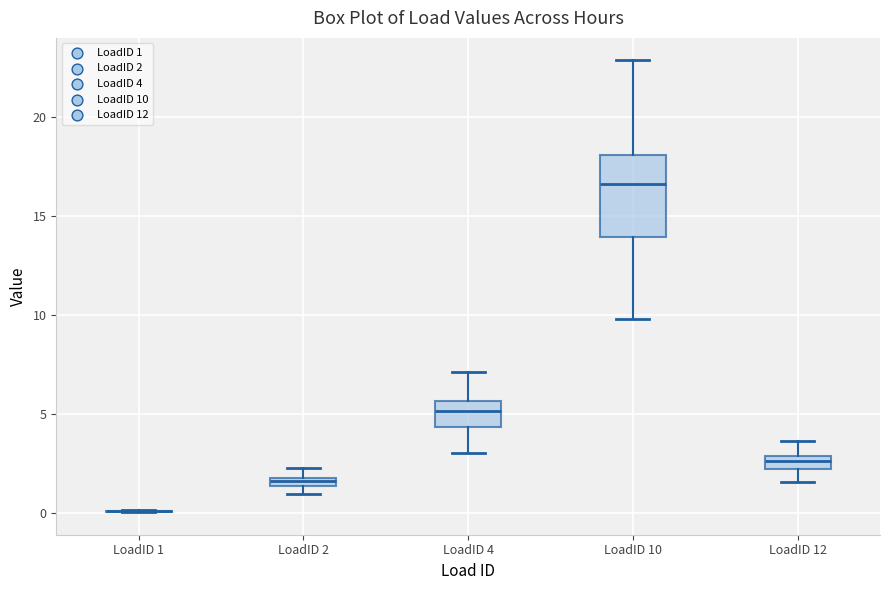

Comparing the boxes themselves (not the whiskers), which one is the tallest?

LoadID 10